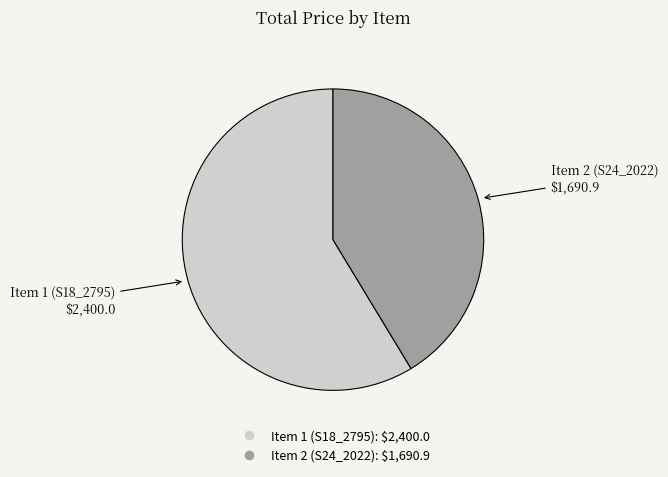

What is the largest slice in the pie chart?

Item 1 (S18_2795)